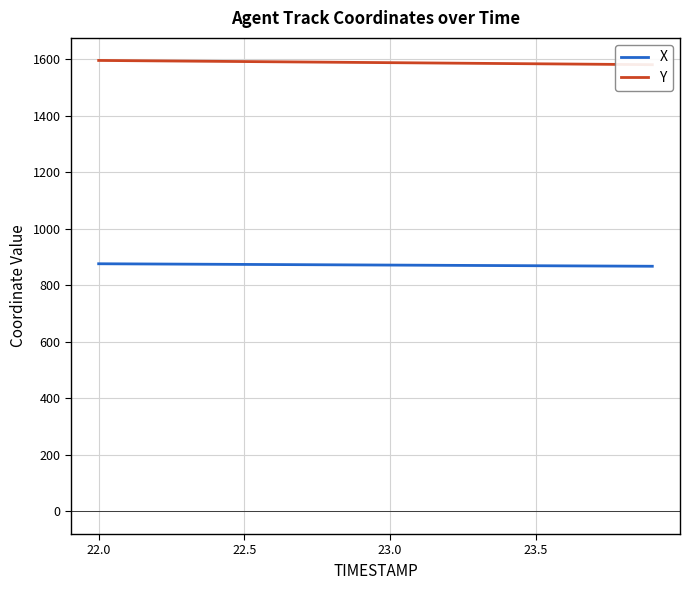

Is the value of Y at 19 greater than the value of X at 22.5?

Yes